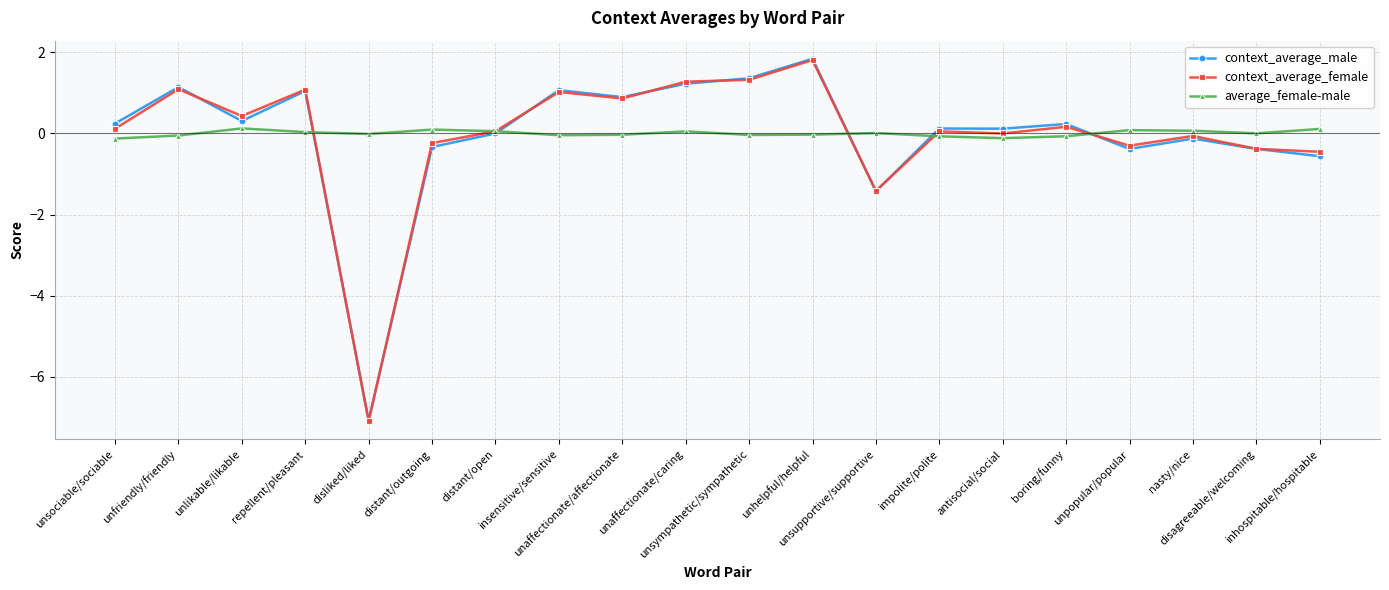

How many lines are shown in the chart?

3